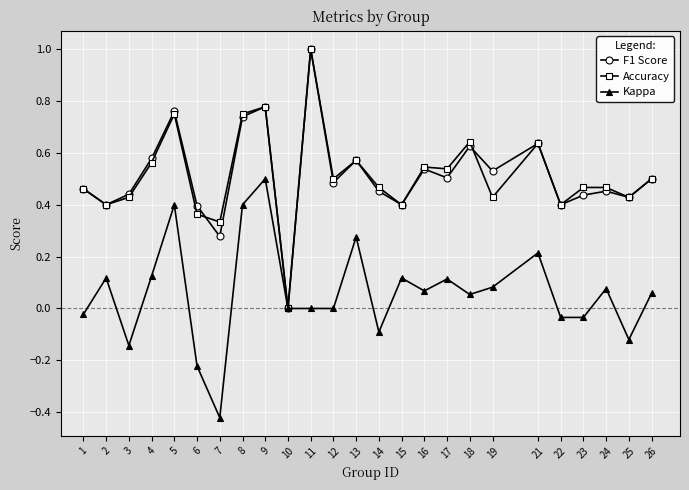

At which label does Kappa reach its peak?

9